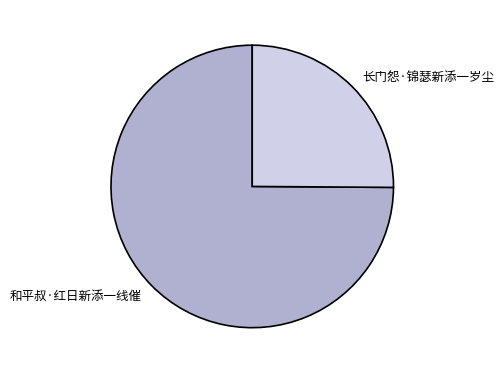

Rank the categories by value from lowest to highest.

长门怨·锦瑟新添一岁尘, 和平叔·红日新添一线催